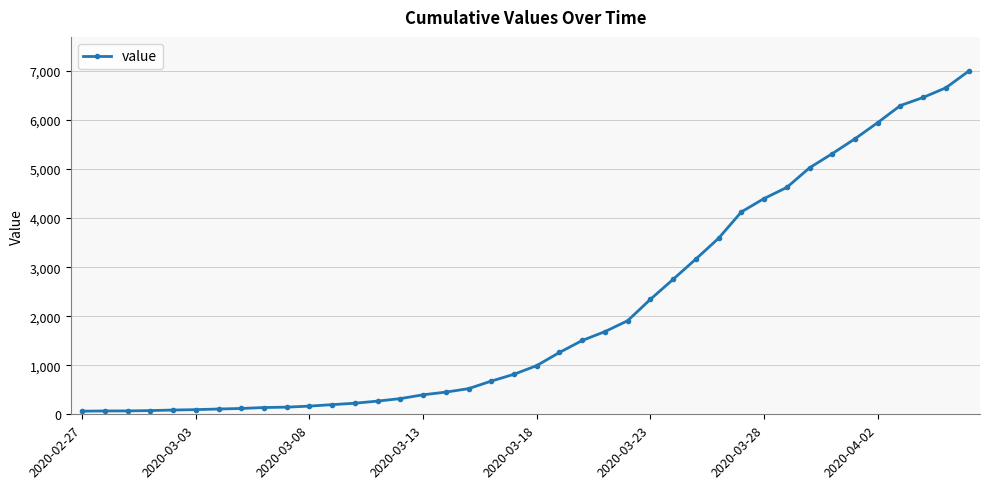

What is the greatest value displayed?

6995